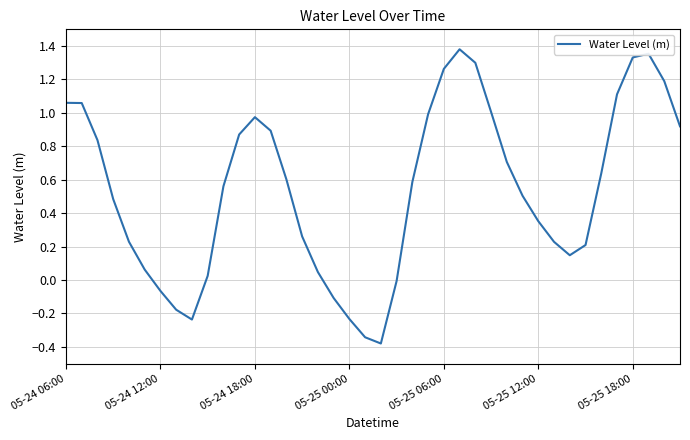

What is the difference between the maximum and minimum values?

1.8